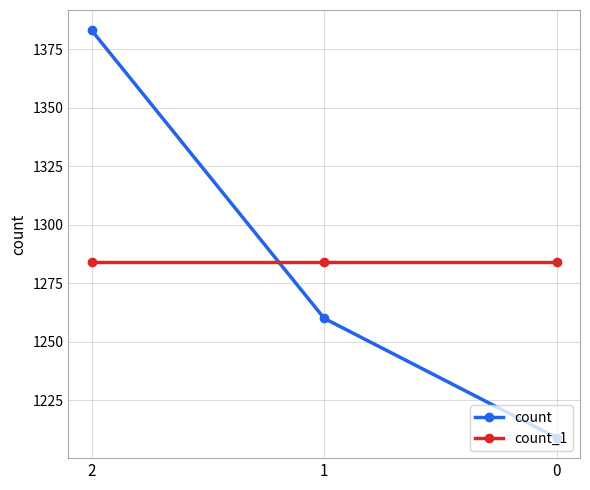

What is the total value across all series at 0?

2493